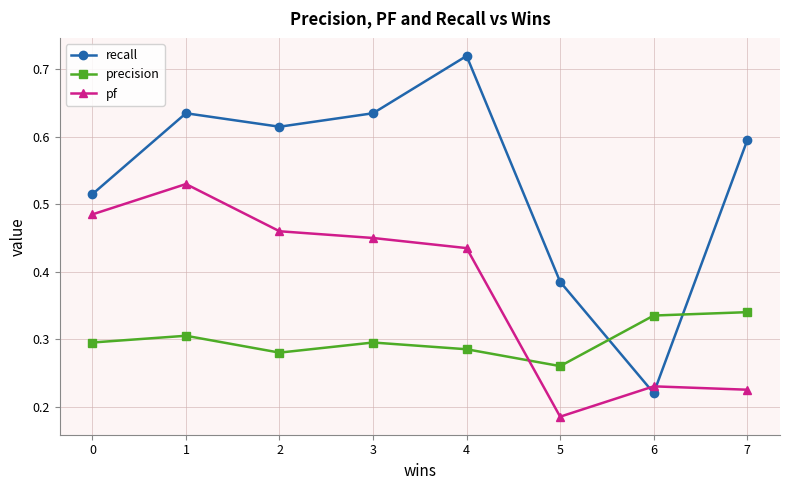

Where is pf nearest to the value 0?

5